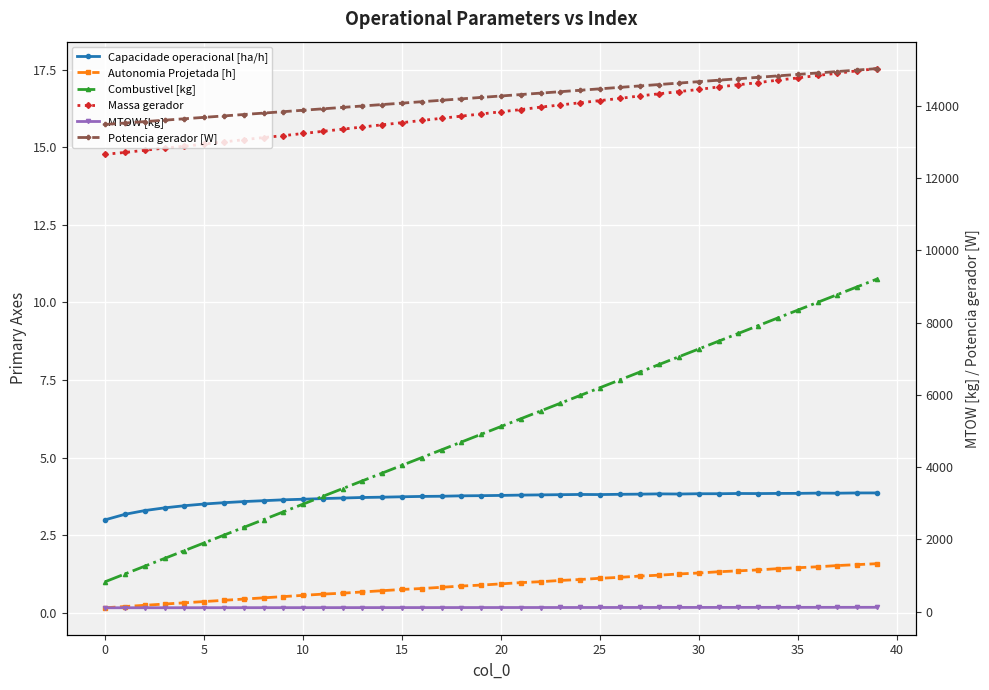

How many data points does each series have?

40